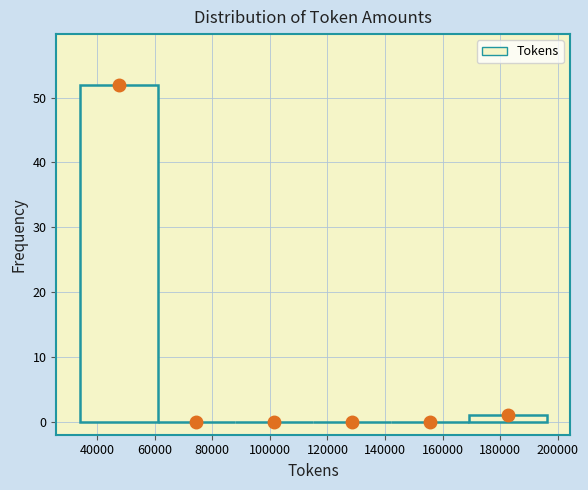

Over which range of the x-axis is the bar tallest?

34000 to 60000